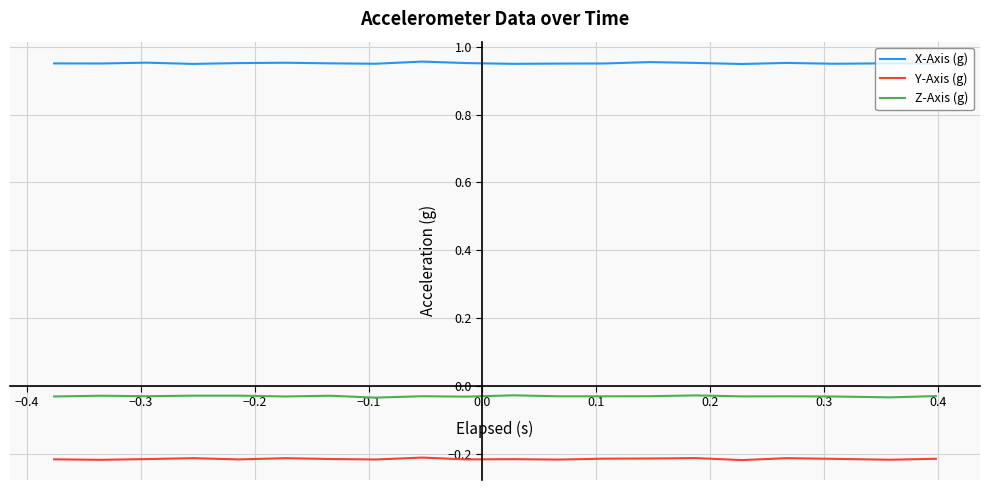

True or false: Z-Axis (g) and Y-Axis (g) cross at least once.

False